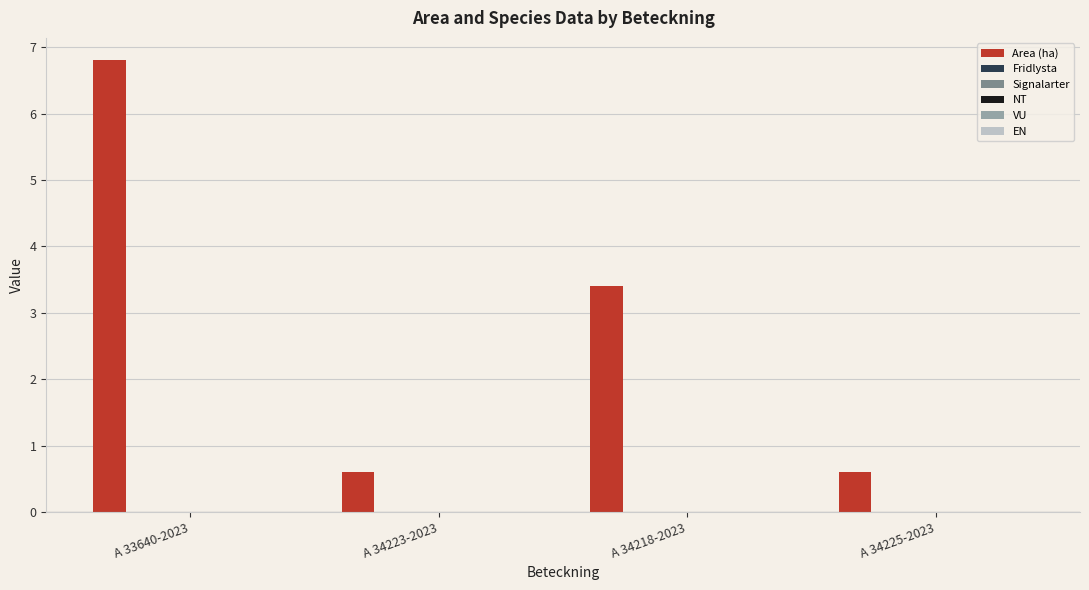

What is the difference between the second highest and second lowest values?

2.8